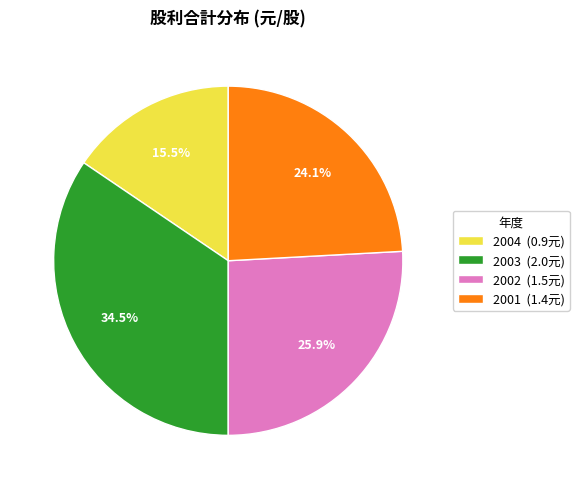

To the nearest percent, what is the combined percentage of 2004 and 2001?

40%